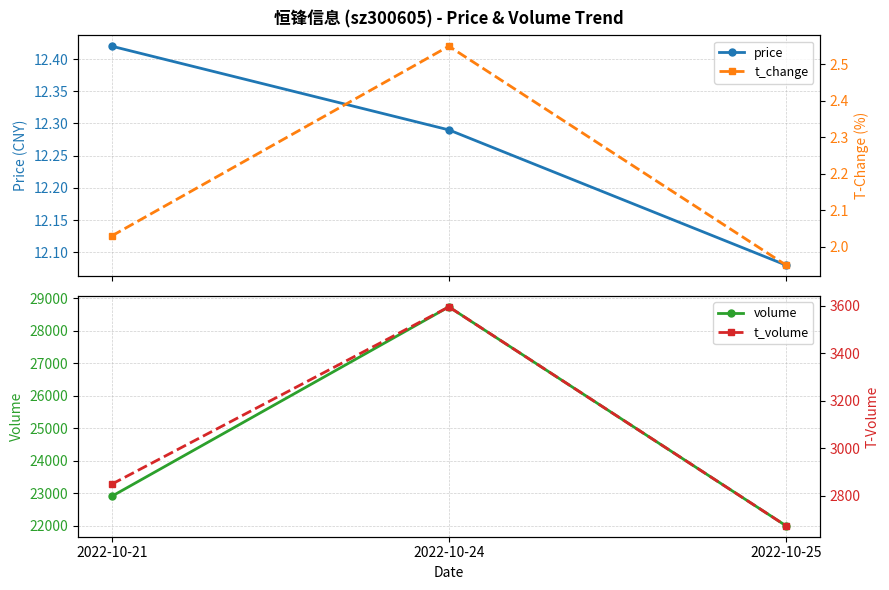

Rank the series at 2022-10-21 from lowest to highest value.

t_change, price, t_volume, volume